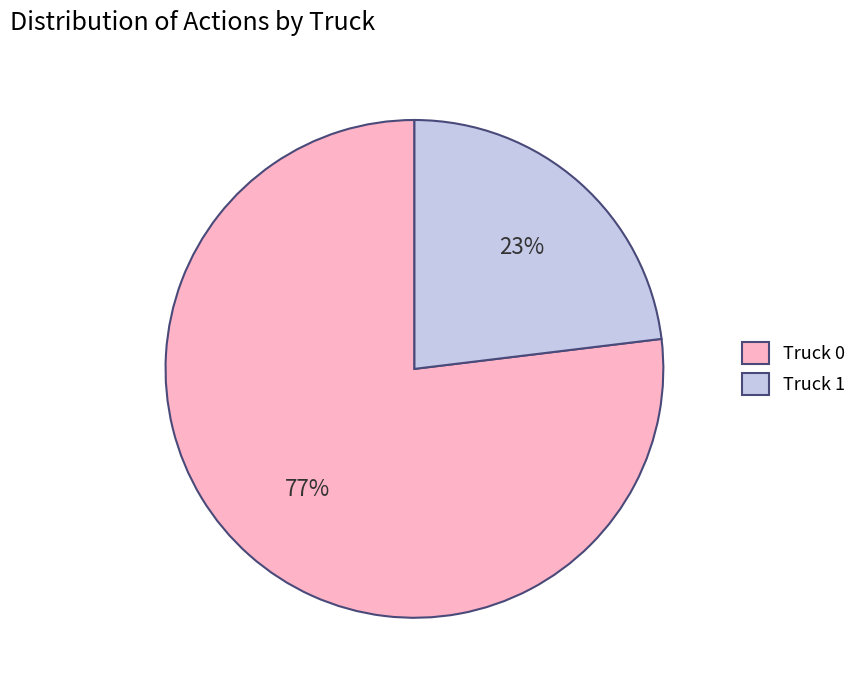

The Truck 1 slice represents 37% of the pie. True or false?

False